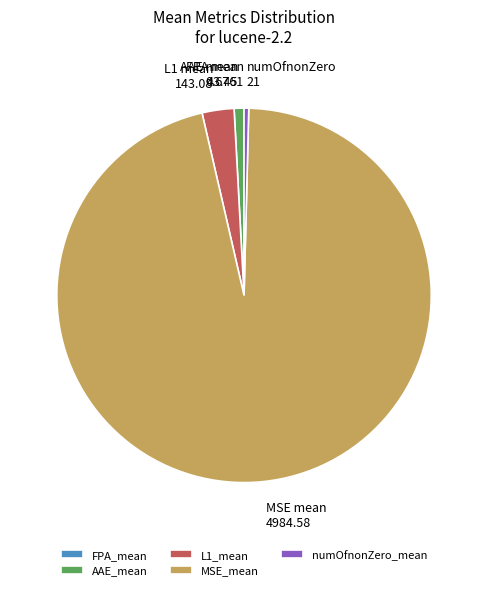

Does MSE_mean account for over 50% of the chart?

Yes